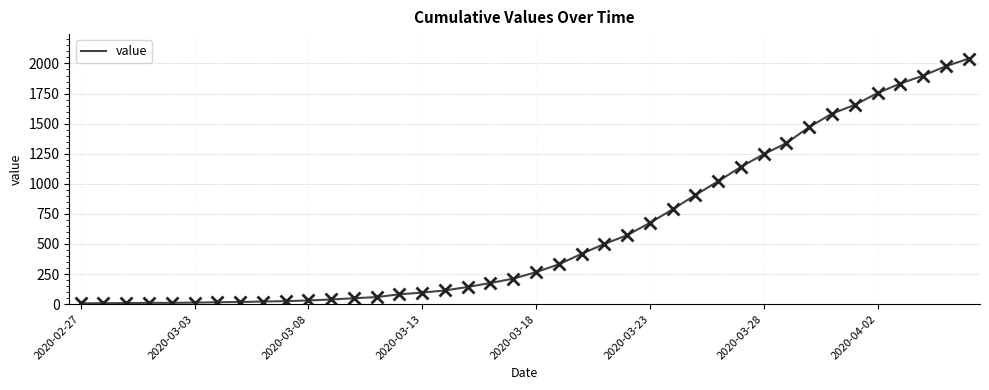

How many lines are shown in the chart?

1